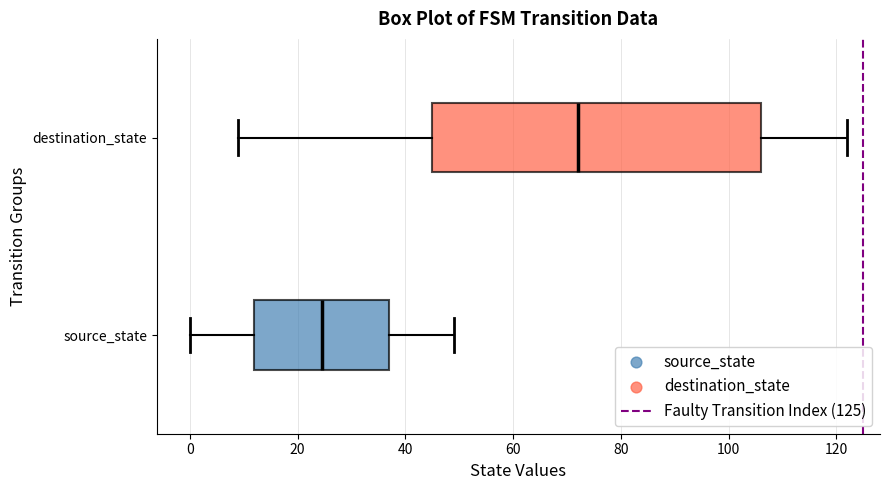

Comparing the boxes themselves (not the whiskers), which one is the widest?

destination_state